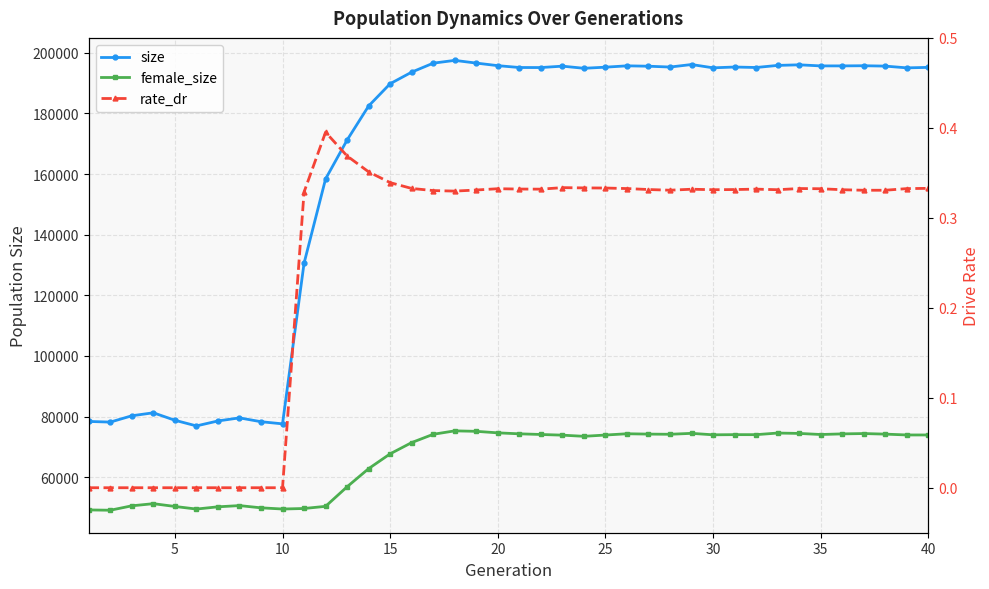

List the series in order of their overall mean, lowest first.

rate_dr, female_size, size